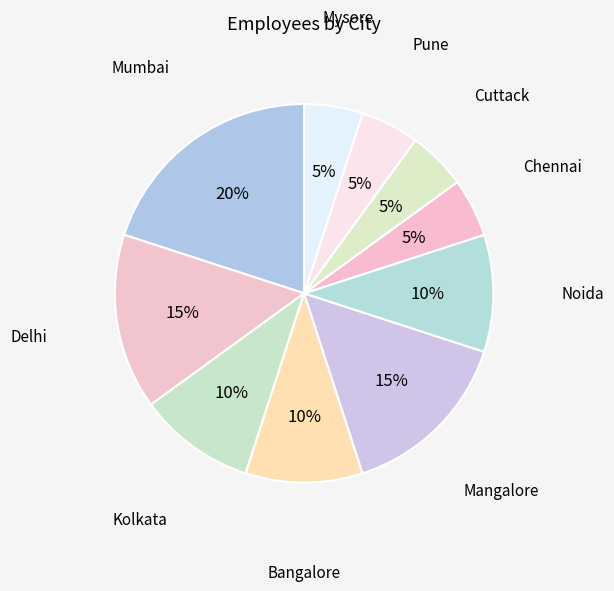

To the nearest percent, what percentage of the pie is Delhi?

15%